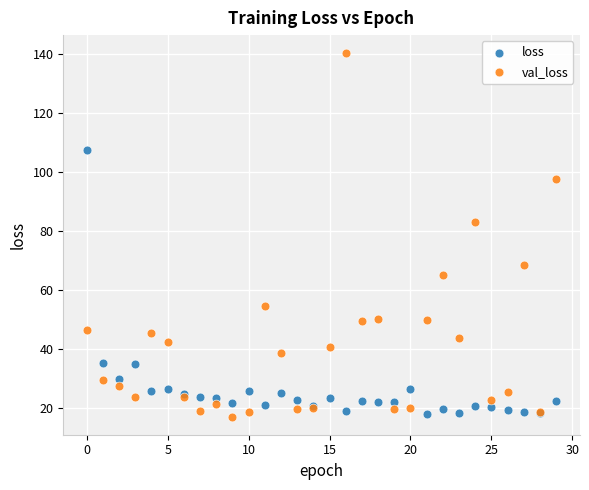

Which series has the widest spread of Y values?

val_loss